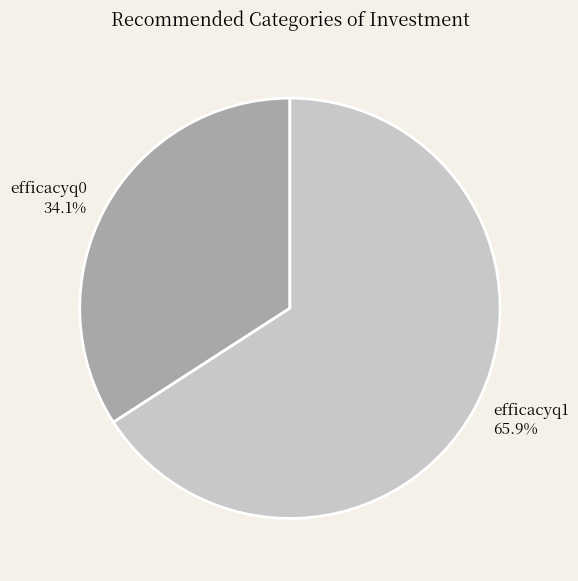

Which has a higher value, efficacyq0 or efficacyq1?

efficacyq1